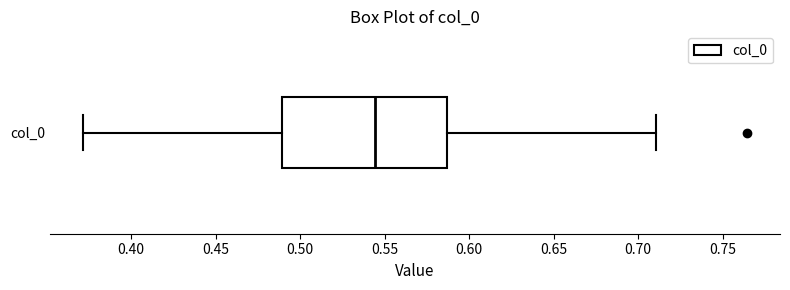

Read this box plot against the x-axis: the position of the median line, the range covered by the box, and the ends of both whiskers. The values are not printed on the chart, so give them approximately, as read against the axis.

median 0.545, box 0.490 to 0.585, whiskers 0.370 to 0.710